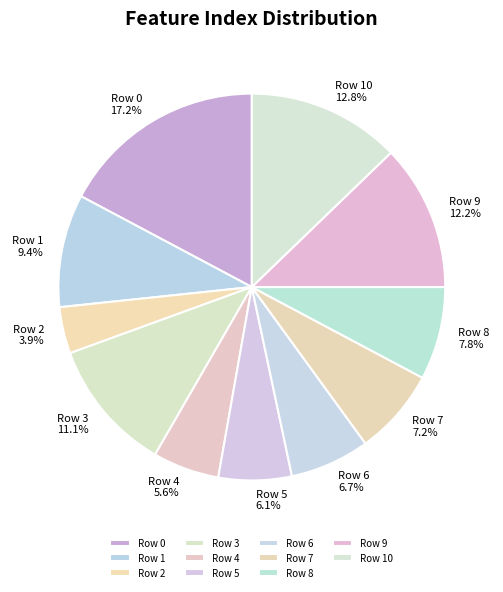

Rank the categories by value from highest to lowest.

0, 10, 9, 3, 1, 8, 7, 6, 5, 4, 2